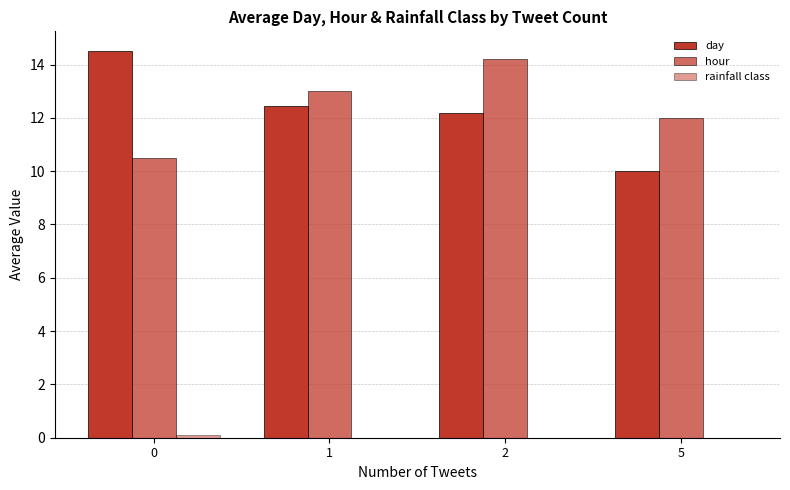

At which label is day closest to 12?

2